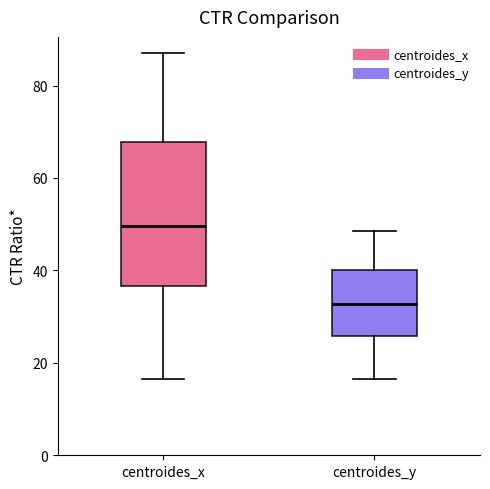

Reading left to right, read every box against the y-axis: the position of its median line, the range the box covers, and the ends of its whiskers. The values are not printed on the chart, so give them approximately, as read against the axis.

centroides_x: median 50, box 36 to 68, whiskers 16 to 88
centroides_y: median 32, box 26 to 40, whiskers 16 to 48